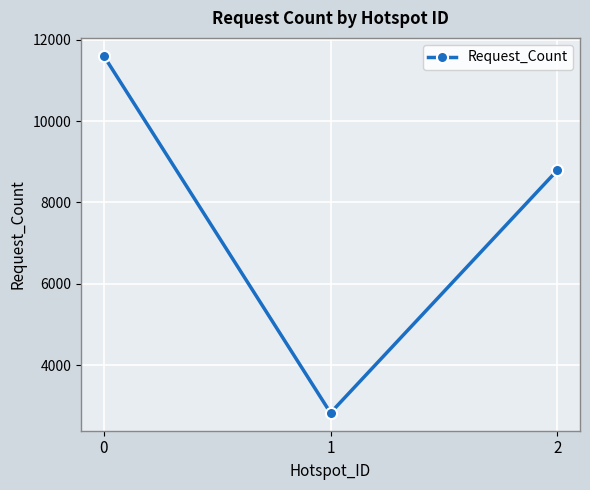

List the labels in order of value, largest first.

0, 2, 1